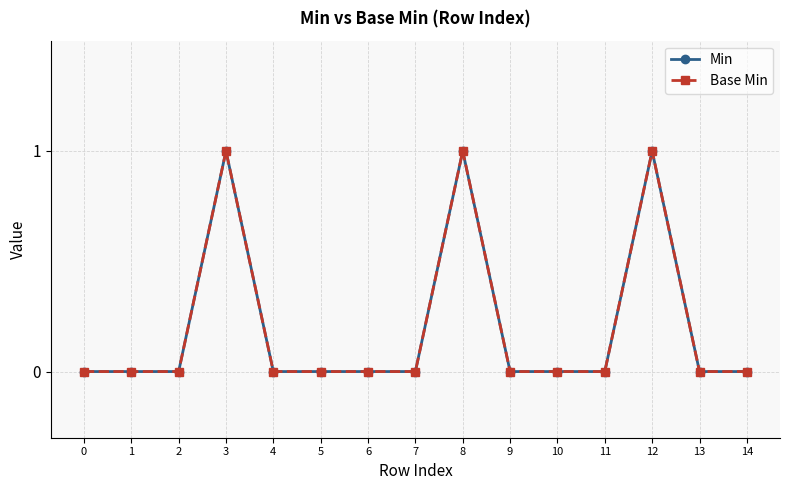

Is this an area chart (filled region under the line)?

No